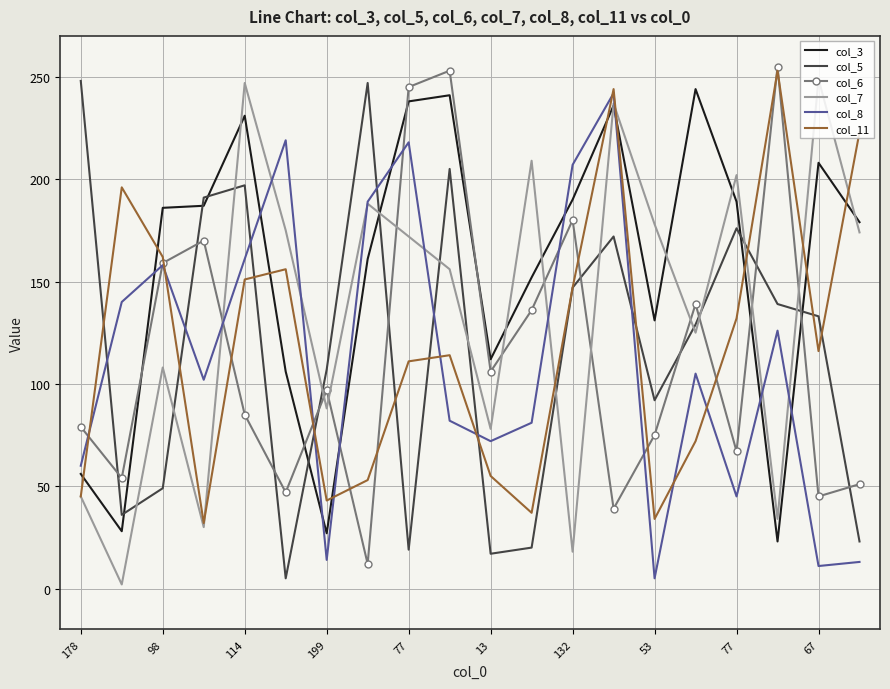

Which series ends up on top after the final intersection of col_3 and col_6?

col_3